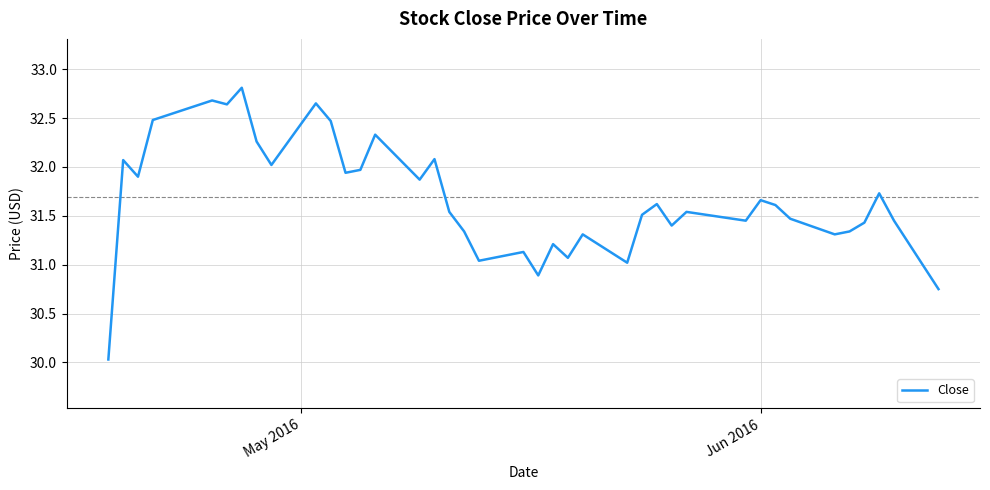

What is the difference between the maximum and minimum values?

2.8